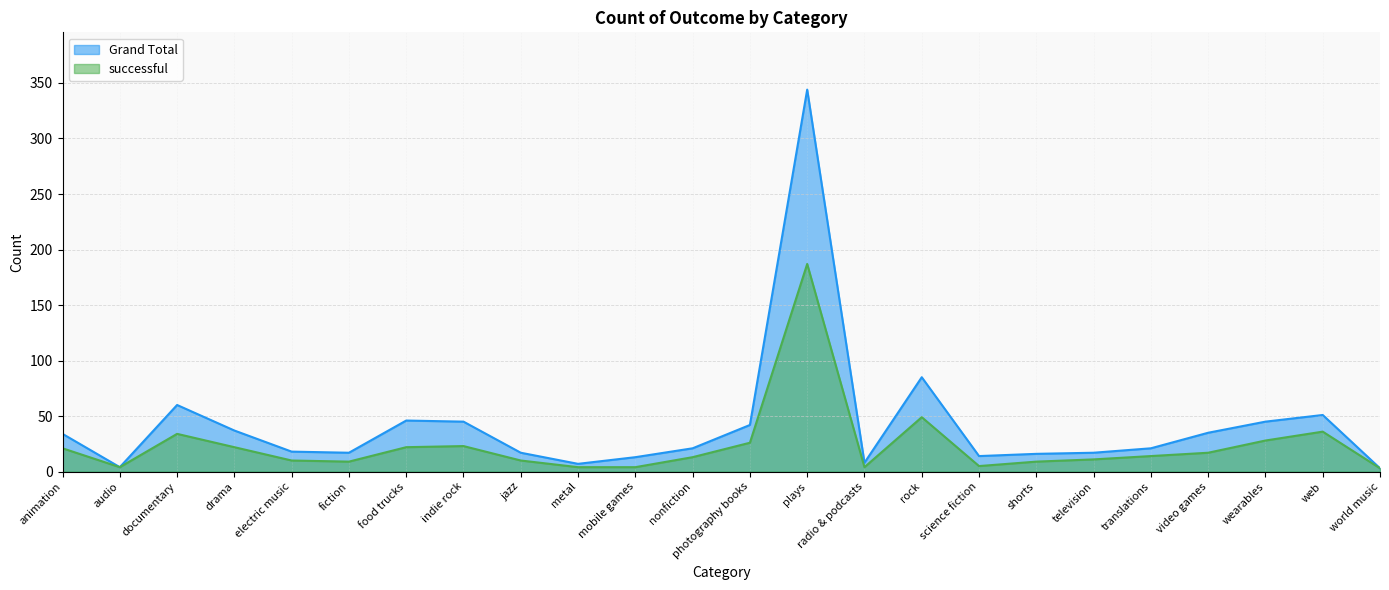

How many lines are shown in the chart?

2